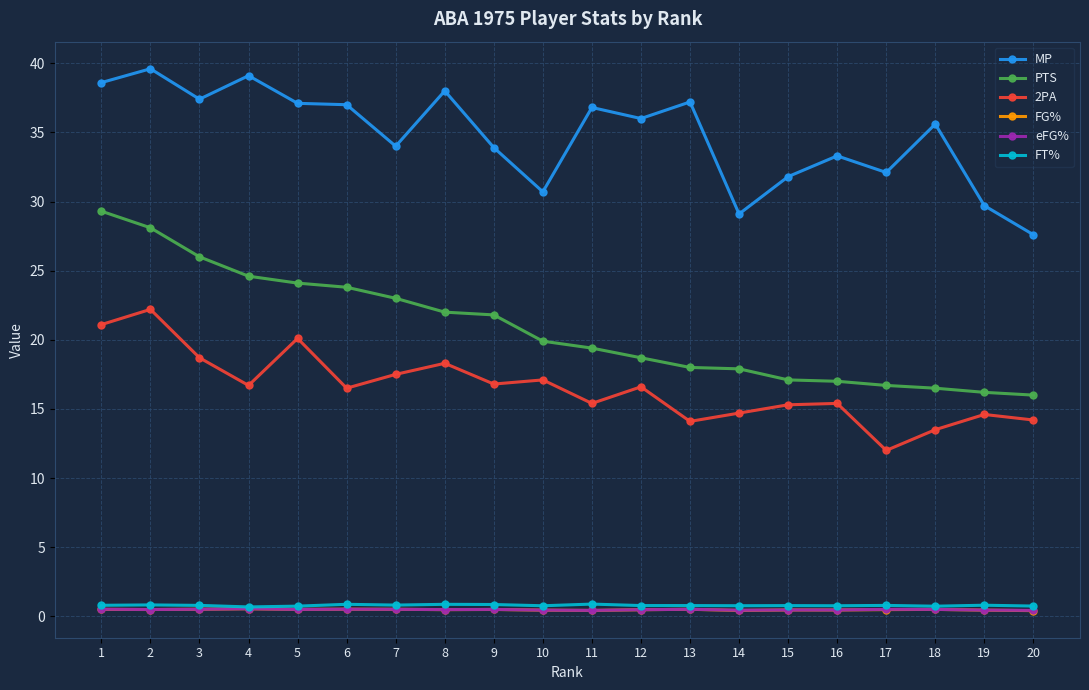

What is the value of the PTS point at the 11th from the left?

19.4